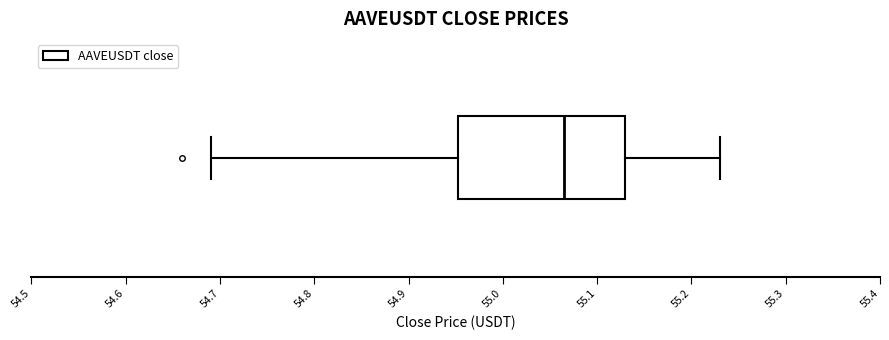

Read this box plot against the x-axis: the position of the median line, the range covered by the box, and the ends of both whiskers. The values are not printed on the chart, so give them approximately, as read against the axis.

median 55.07, box 54.95 to 55.13, whiskers 54.69 to 55.23